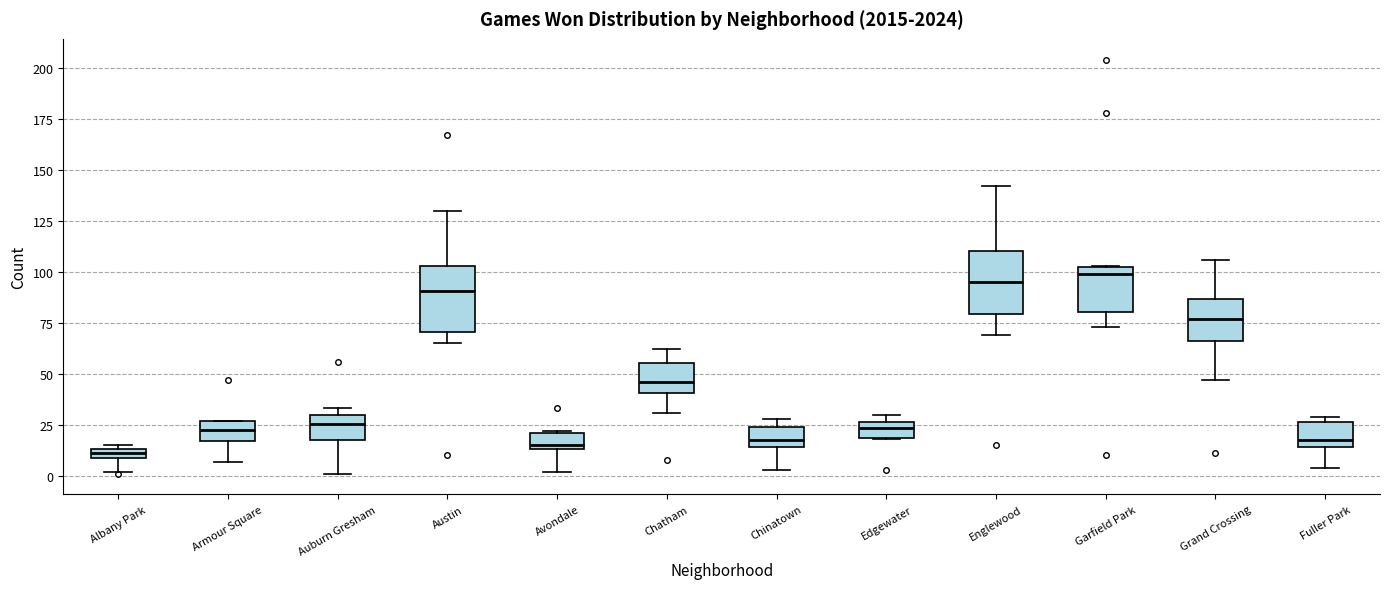

Where is the upper edge of the box for Armour Square on the y-axis? The values are not printed on the chart, so give them approximately, as read against the axis.

25